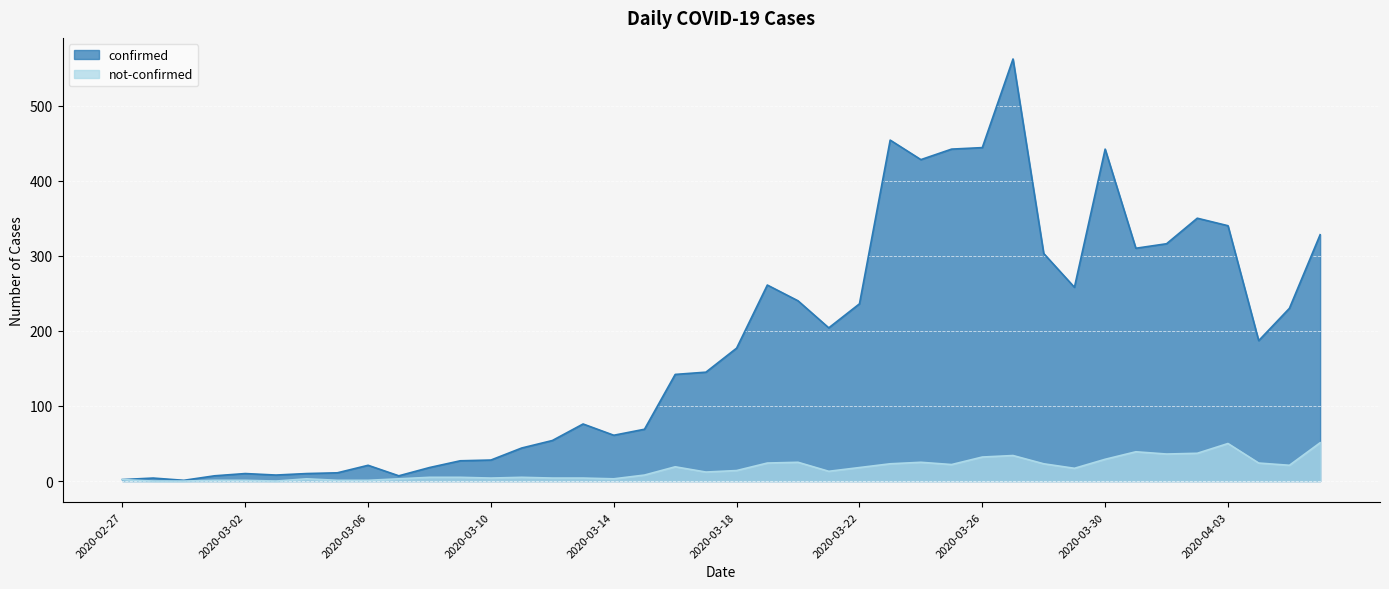

Which series has the largest total across all categories?

confirmed